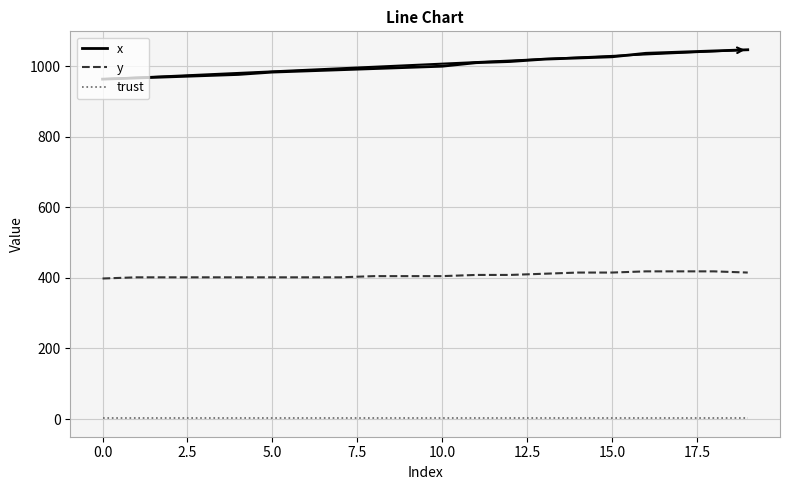

Which series has the widest spread of values?

x